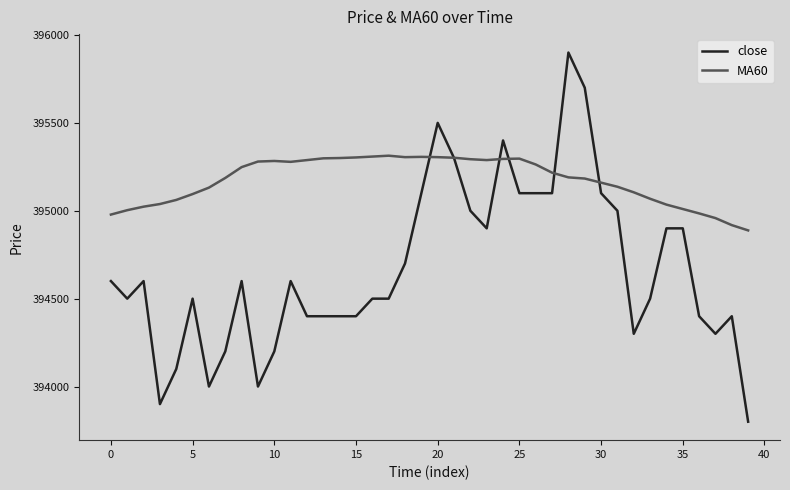

What is the greatest value displayed?

395900.0